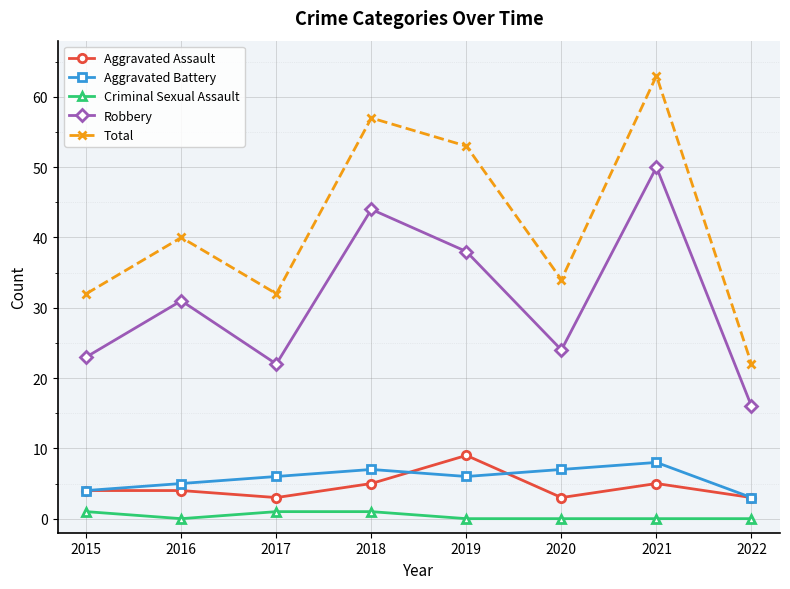

What is the approximate value of Aggravated Battery at 2017?

6